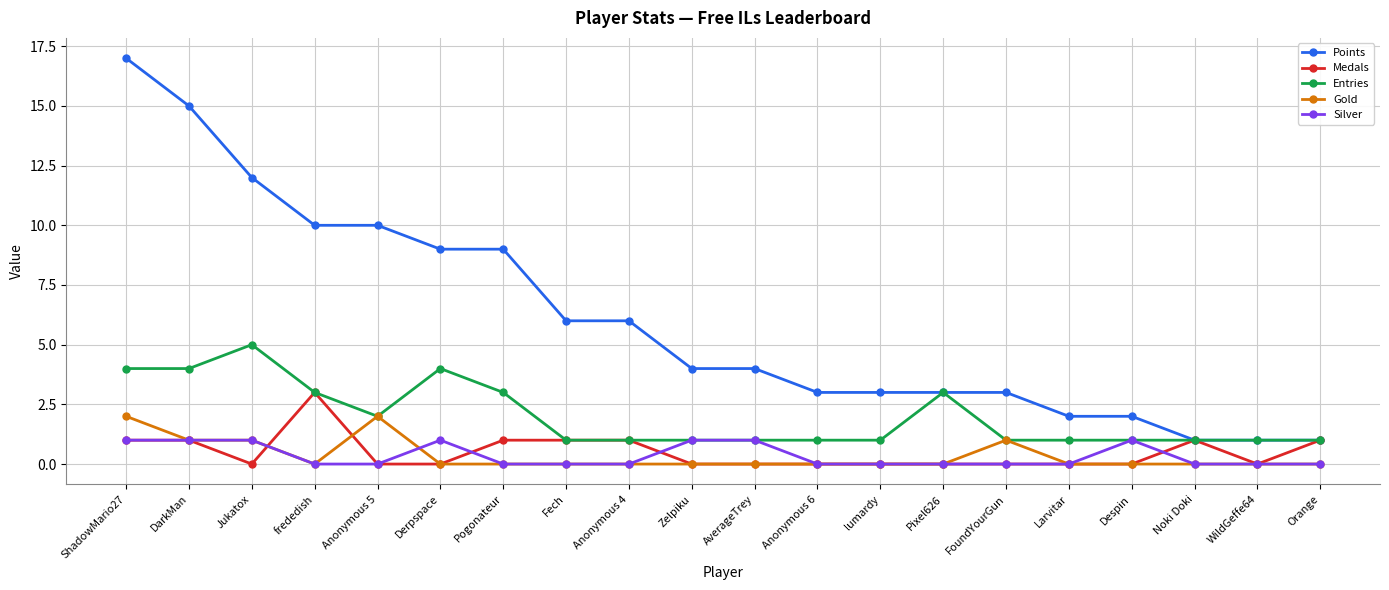

Which series has the largest total across all categories?

Points